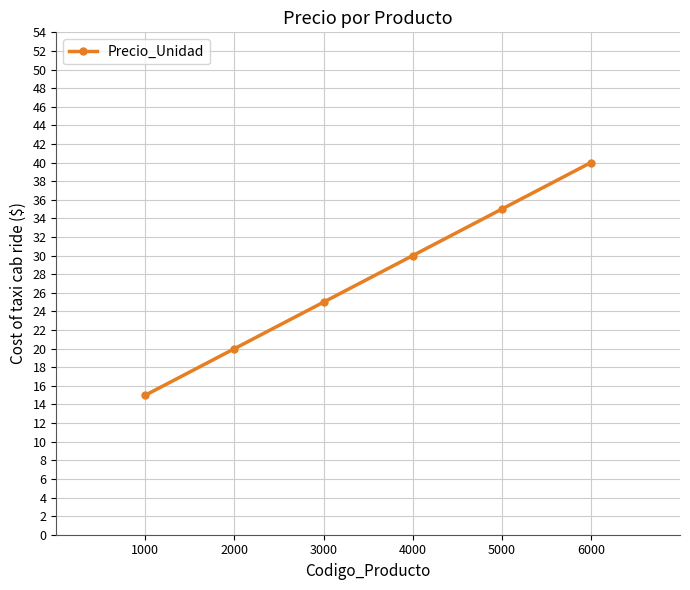

What is the change in value from 1000 to 5000?

+20